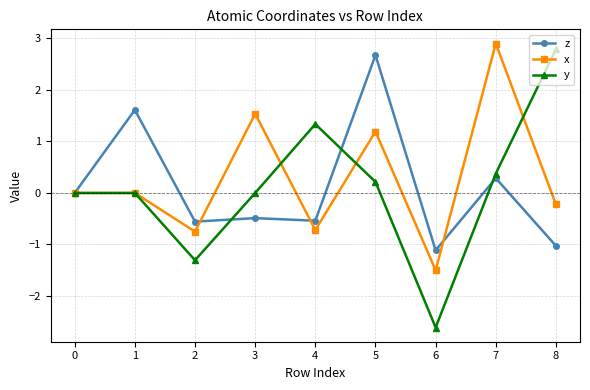

What value does the y series have at 8?

2.8